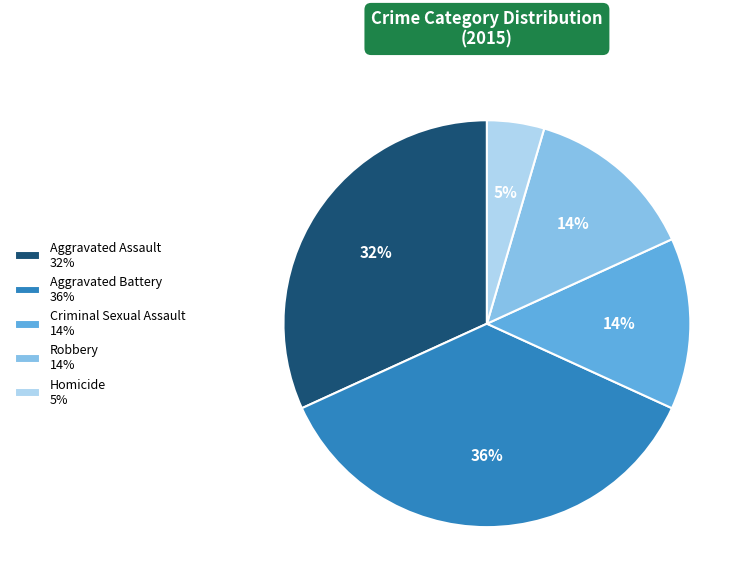

Which has a higher value, Aggravated Battery 36% or Criminal Sexual Assault 14%?

Aggravated Battery 36%